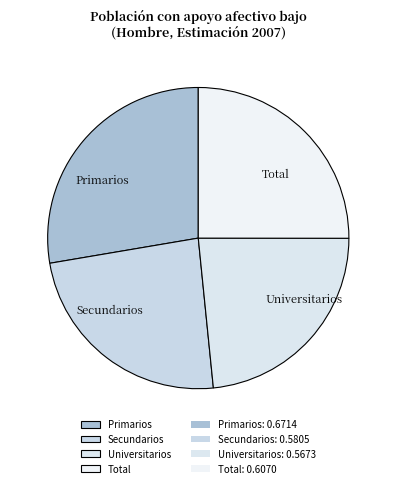

Do Primarios and Secundarios together represent more than half of the pie?

Yes